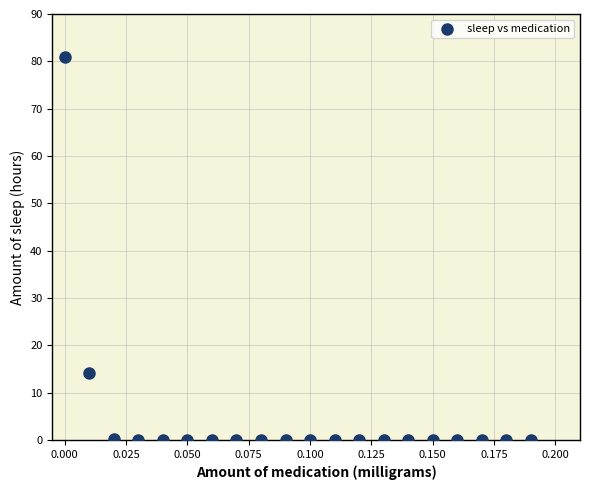

What is the range of Y values (max minus min)?

80.9